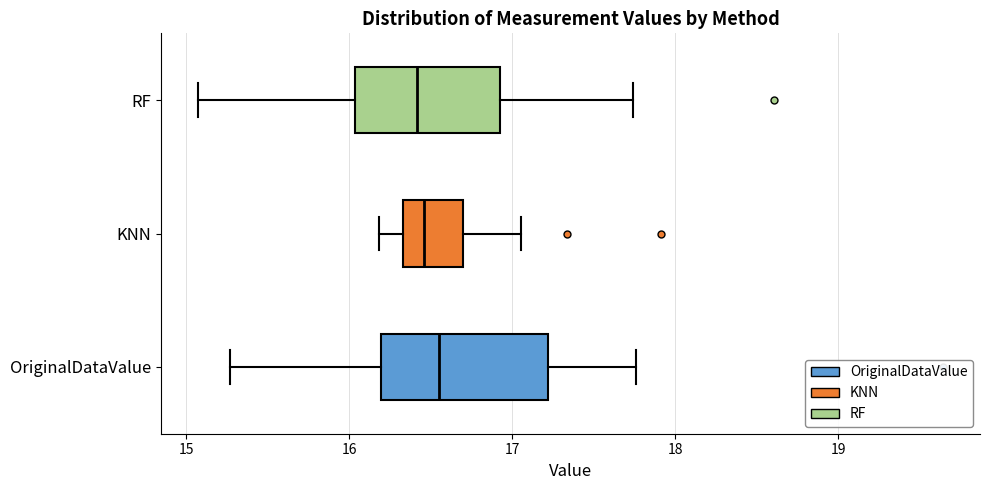

Reading bottom to top, read every box against the x-axis: the position of its median line, the range the box covers, and the ends of its whiskers. The values are not printed on the chart, so give them approximately, as read against the axis.

OriginalDataValue: median 16.6, box 16.2 to 17.2, whiskers 15.3 to 17.8
KNN: median 16.5, box 16.3 to 16.7, whiskers 16.2 to 17.1
RF: median 16.4, box 16.0 to 16.9, whiskers 15.1 to 17.7